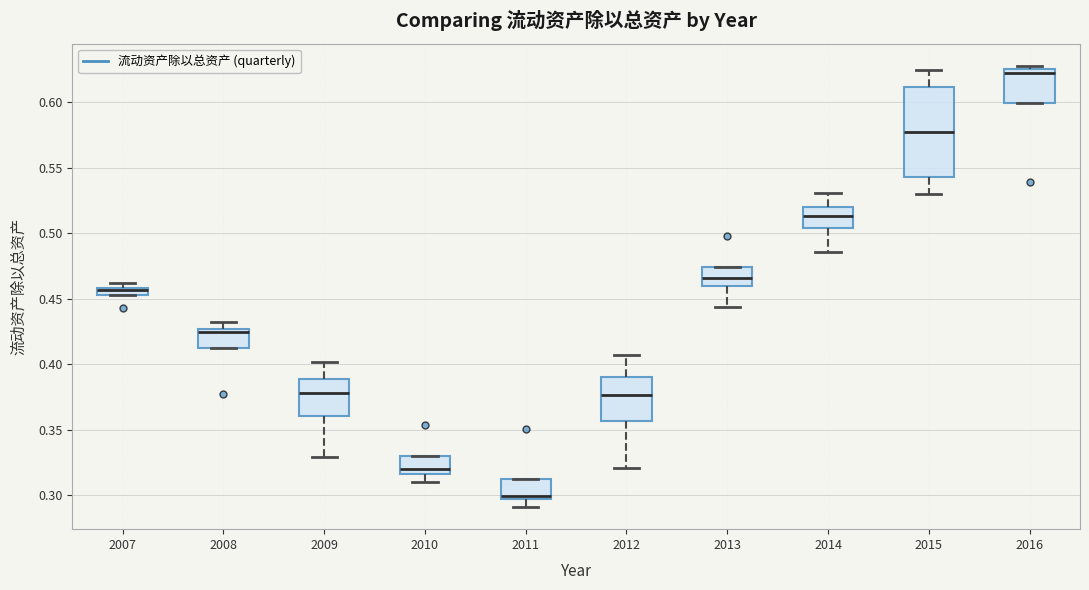

Where is the upper edge of the box at x = 2008 on the y-axis? The values are not printed on the chart, so give them approximately, as read against the axis.

0.425